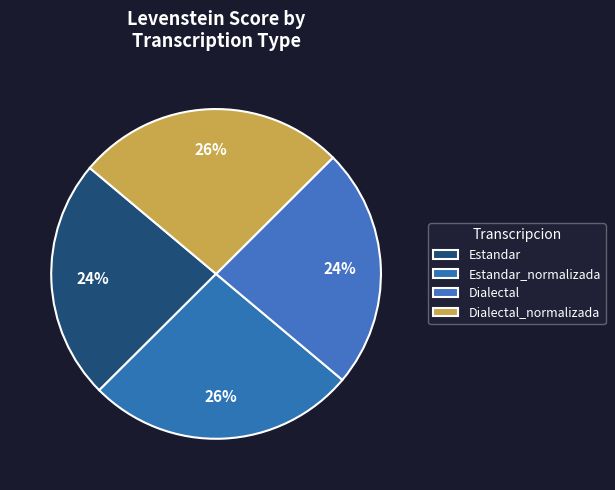

What percentage is the Dialectal_normalizada slice, to the nearest percent?

26%